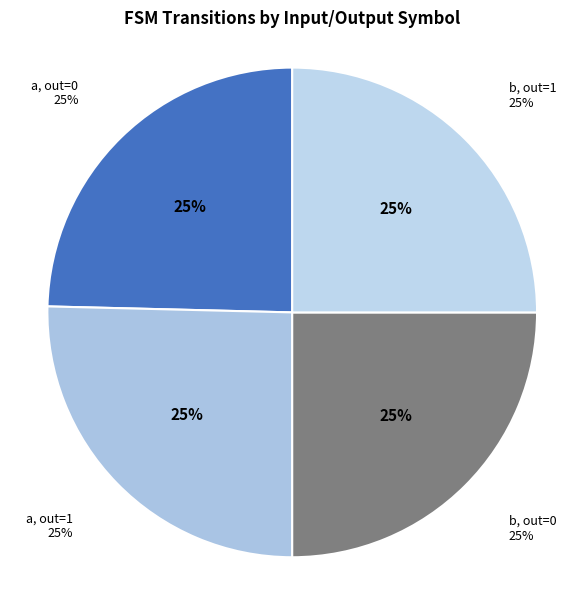

Which category has the smallest portion of the pie?

input_symbol: a, output_symbol: 0